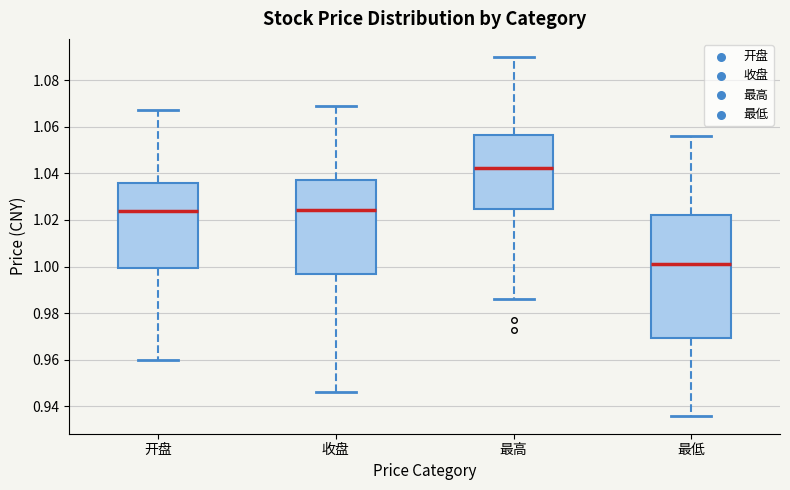

Comparing the boxes themselves (not the whiskers), which one is the tallest?

最低